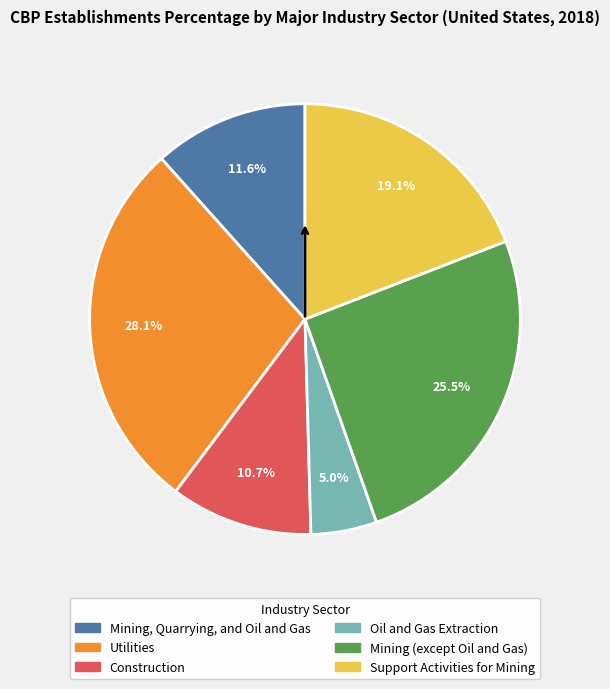

Combined, do Utilities and Support Activities for Mining account for over 50%?

No